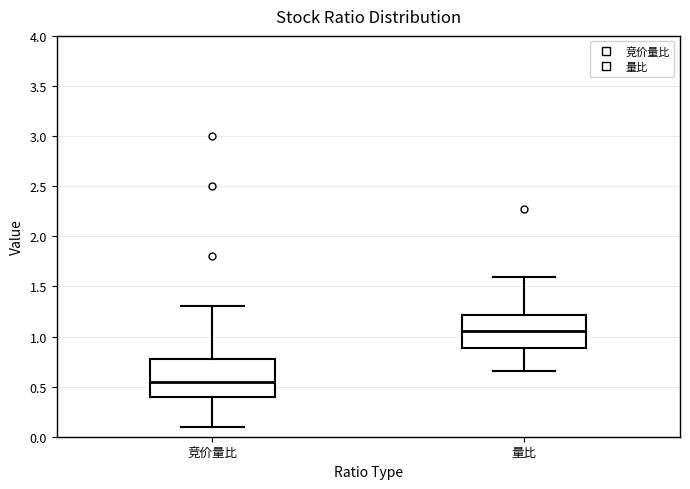

Reading left to right, read every box against the y-axis: the position of its median line, the range the box covers, and the ends of its whiskers. The values are not printed on the chart, so give them approximately, as read against the axis.

竞价量比: median 0.55, box 0.40 to 0.80, whiskers 0.10 to 1.30
量比: median 1.05, box 0.90 to 1.20, whiskers 0.65 to 1.60